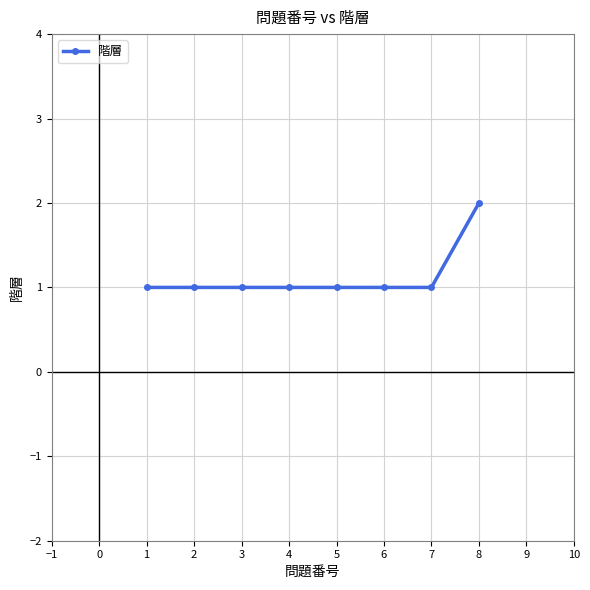

True or false: the data shows 1 at 1.

True